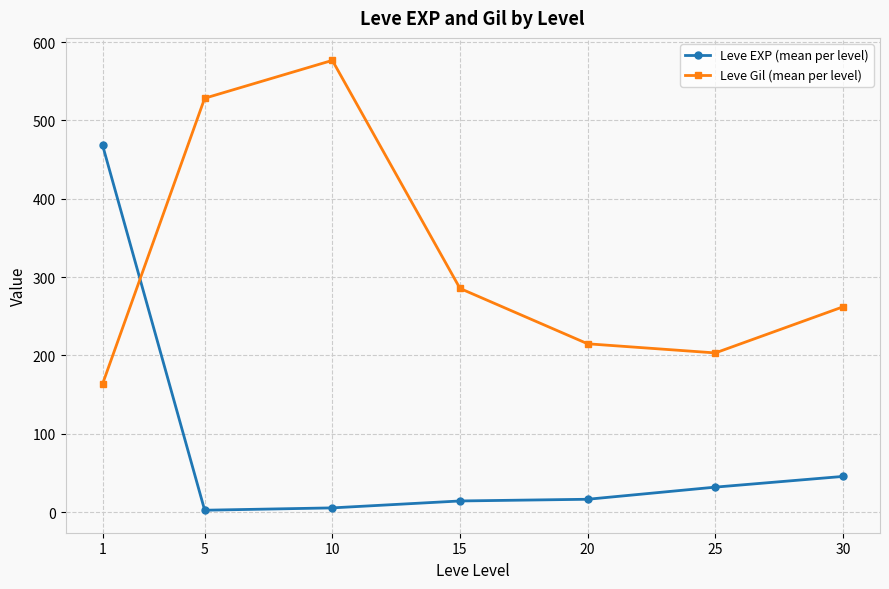

What is the average value of the Leve Gil (mean per level) series?

319.1